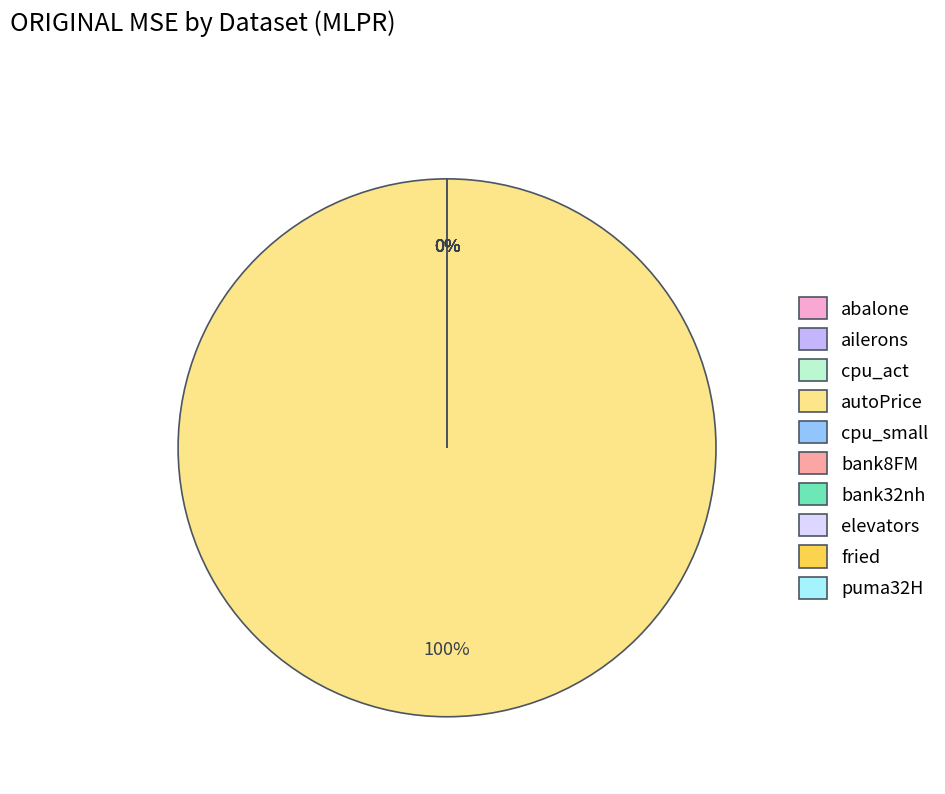

Combined, do ailerons and cpu_act account for over 50%?

No